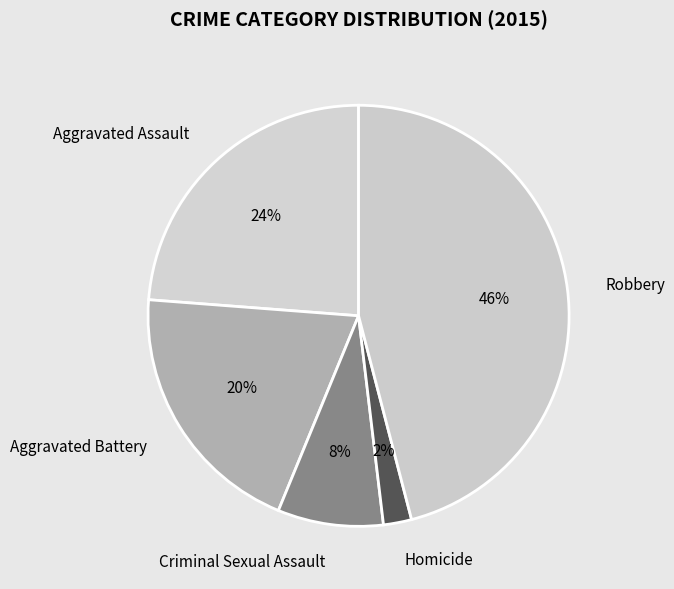

Is there a majority slice in this chart?

No